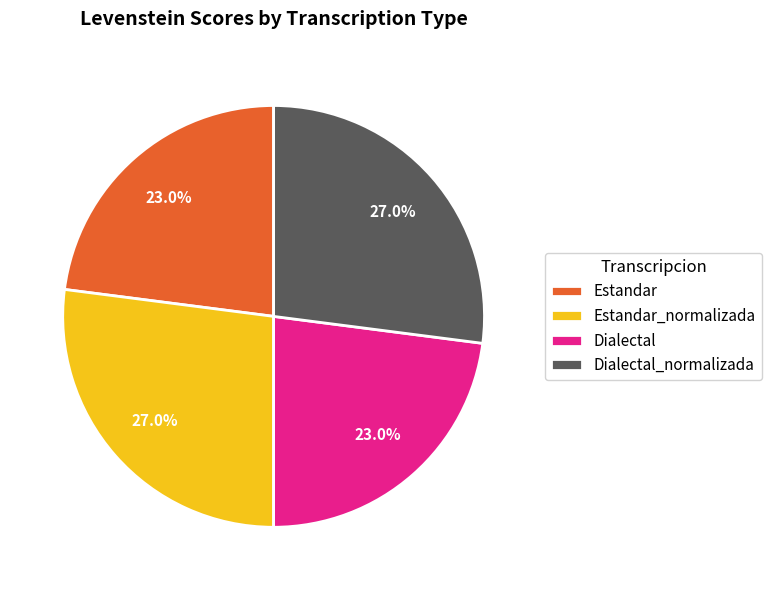

Is the sum of Estandar and Dialectal greater than half?

No